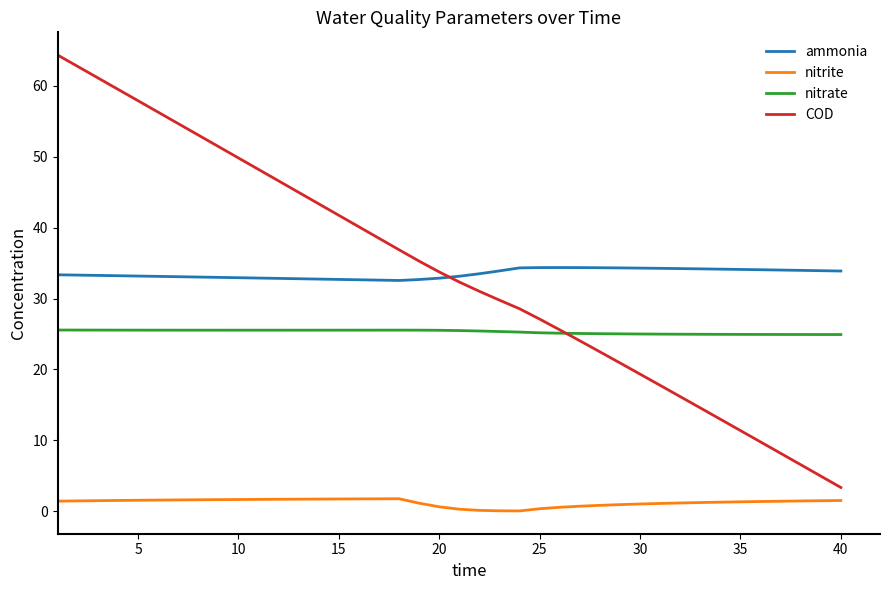

True or false: nitrate and nitrite cross at least once.

False